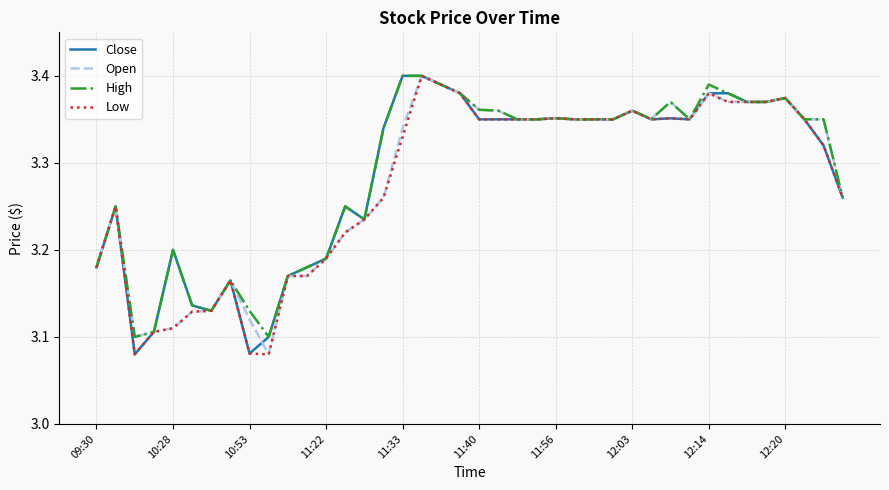

How many lines are shown in the chart?

4